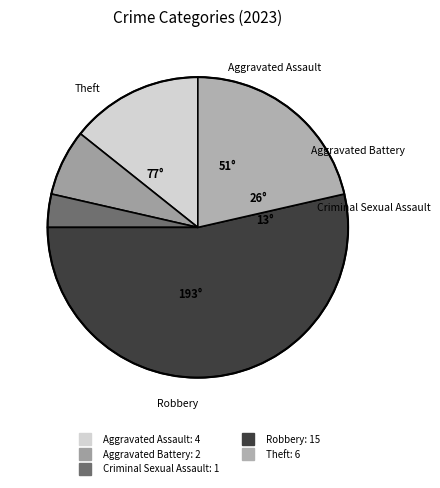

The Criminal Sexual Assault slice represents 4% of the pie. True or false?

True